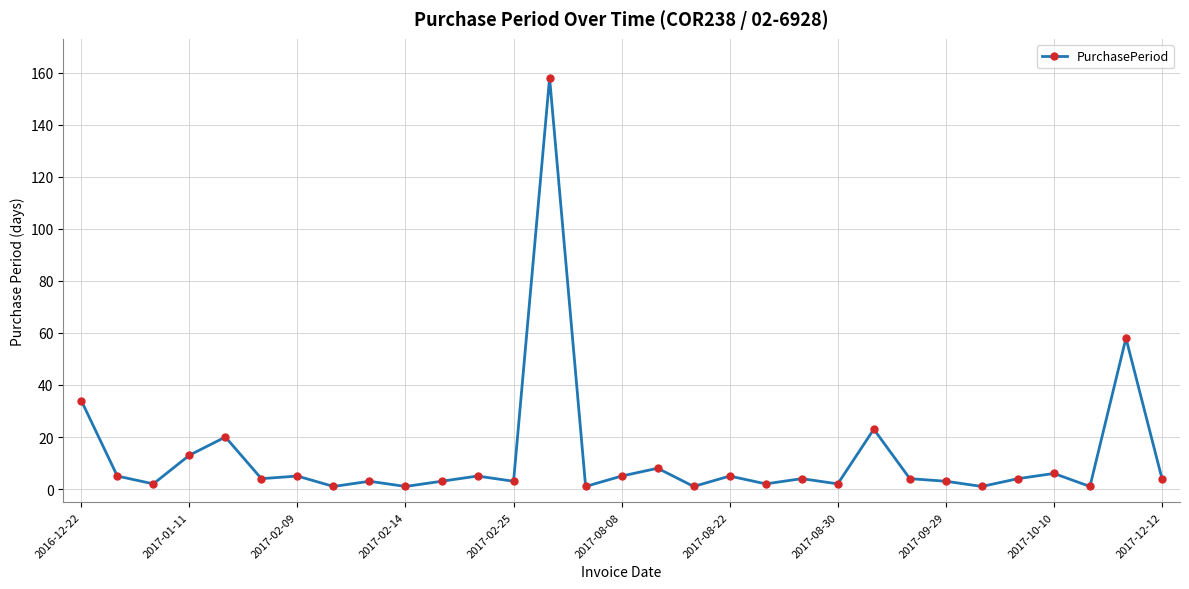

What is the greatest value displayed?

158